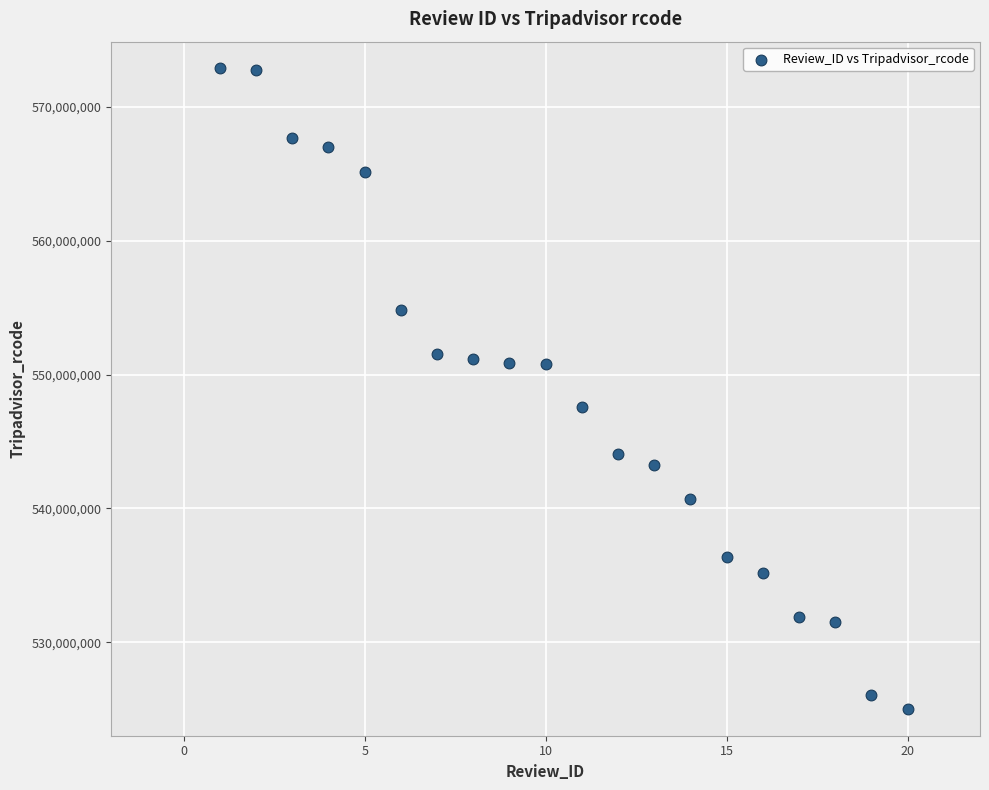

What is the range of Y values (max minus min)?

47875687